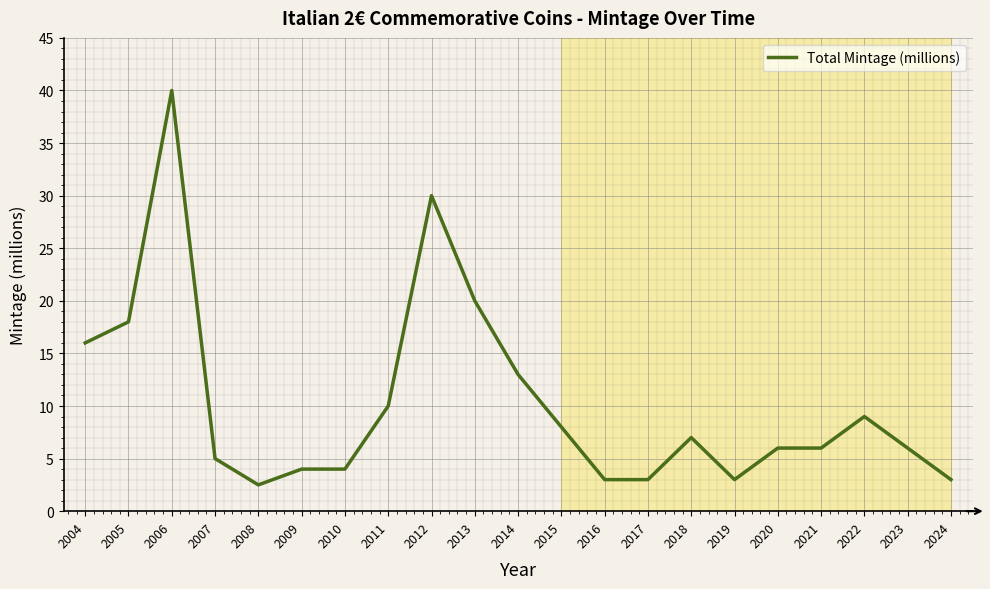

Reading left to right, transcribe all the data shown in this chart.

2004=16.0	2005=18.0	2006=40.0	2007=5.0	2008=2.5	2009=4.0	2010=4.0	2011=10.0	2012=30.0	2013=20.0	2014=13.0	2015=8.0	2016=3.0	2017=3.0	2018=7.0	2019=3.0	2020=6.0	2021=6.0	2022=9.0	2023=6.0	2024=3.0